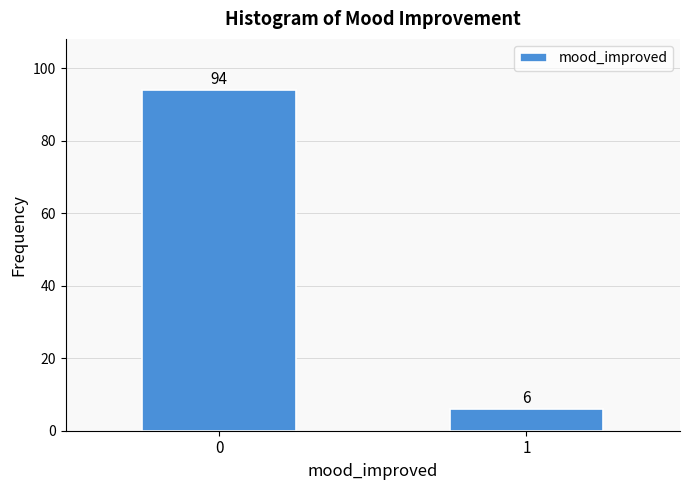

Reading left to right, what are all the values shown in this chart?

0=94	1=6